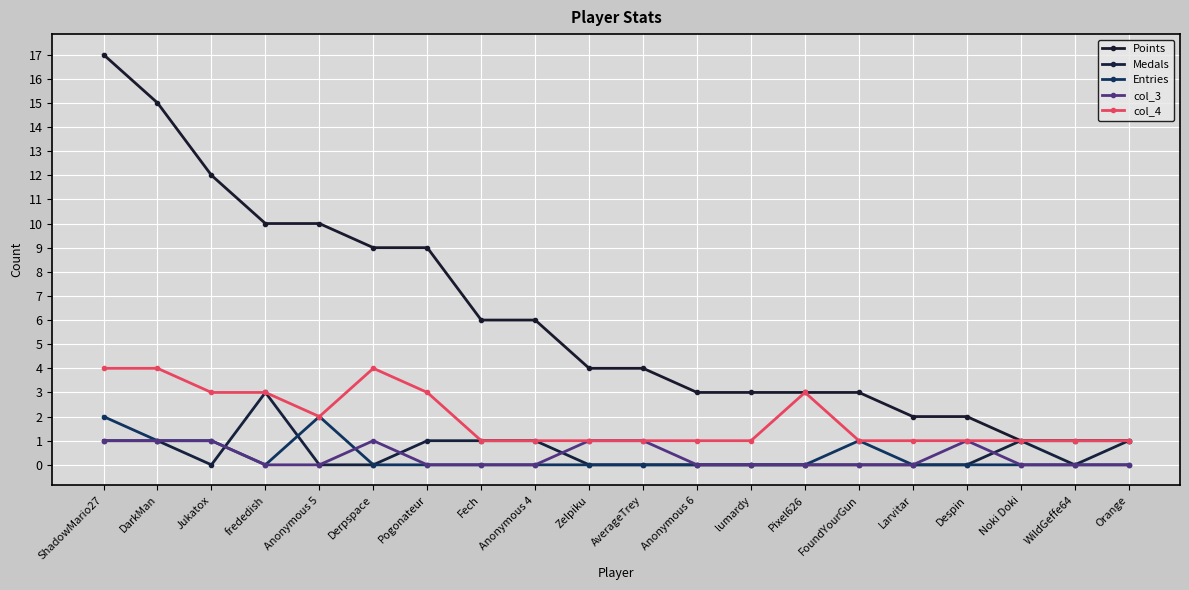

Is it true that Points equals 9 at Fech?

False